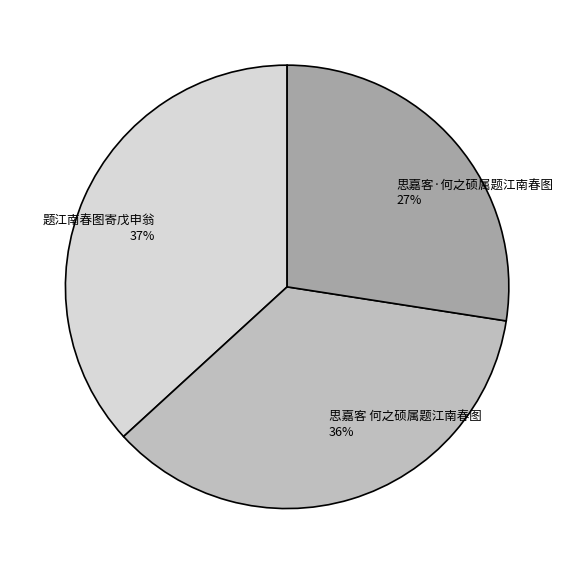

What is the smallest slice in the pie chart?

思嘉客·何之硕属题江南春图